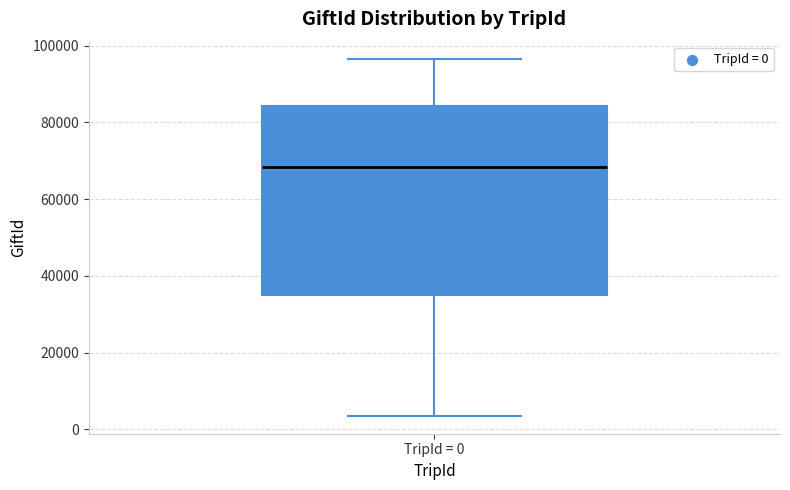

Read this box plot against the y-axis: the position of the median line, the range covered by the box, and the ends of both whiskers. The values are not printed on the chart, so give them approximately, as read against the axis.

median 68000, box 34000 to 84000, whiskers 4000 to 96000